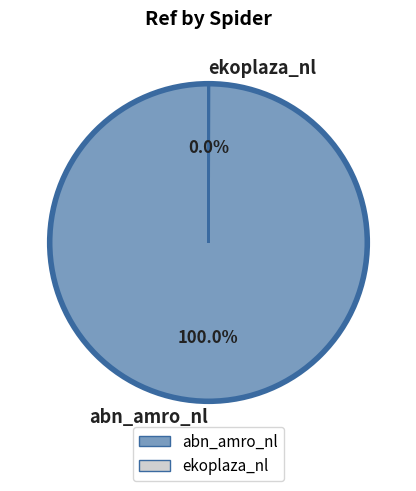

Is it true that abn_amro_nl is 100% of the pie?

True